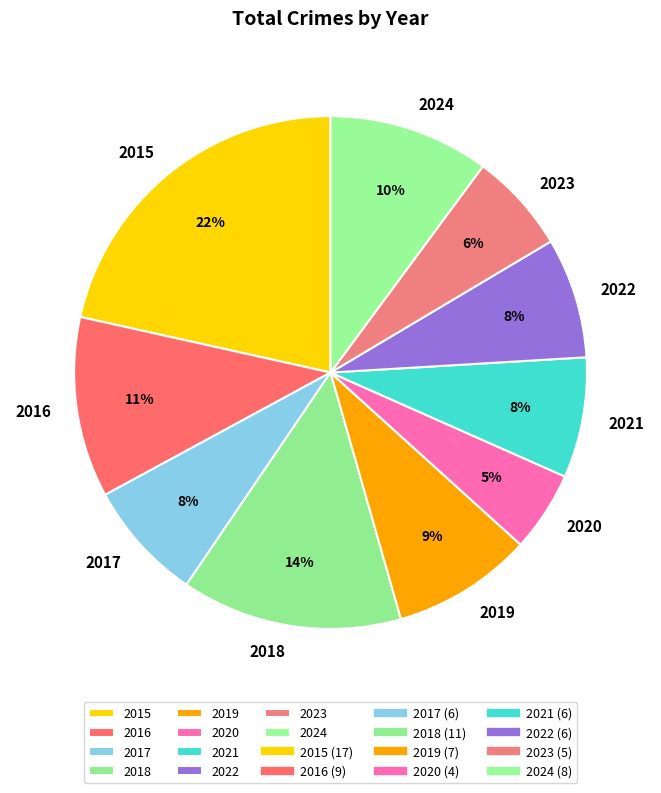

How many slices are in this pie chart?

10